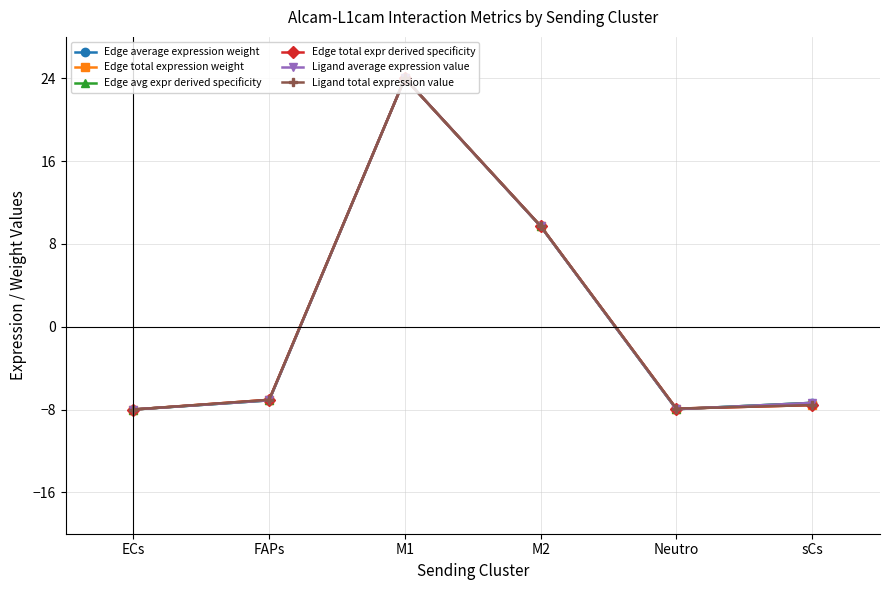

Reading left to right, extract all data points from this chart.

Edge average expression weight: ECs=-8.0	FAPs=-7.1	M1=24.0	M2=9.7	Neutro=-8.0	sCs=-7.4
Edge total expression weight: ECs=-8.0	FAPs=-7.1	M1=24.0	M2=9.7	Neutro=-7.9	sCs=-7.6
Edge avg expr derived specificity: ECs=-8.0	FAPs=-7.1	M1=24.0	M2=9.7	Neutro=-8.0	sCs=-7.4
Edge total expr derived specificity: ECs=-8.0	FAPs=-7.1	M1=24.0	M2=9.7	Neutro=-7.9	sCs=-7.6
Ligand average expression value: ECs=-8.0	FAPs=-7.1	M1=24.0	M2=9.7	Neutro=-8.0	sCs=-7.4
Ligand total expression value: ECs=-8.0	FAPs=-7.1	M1=24.0	M2=9.7	Neutro=-7.9	sCs=-7.6